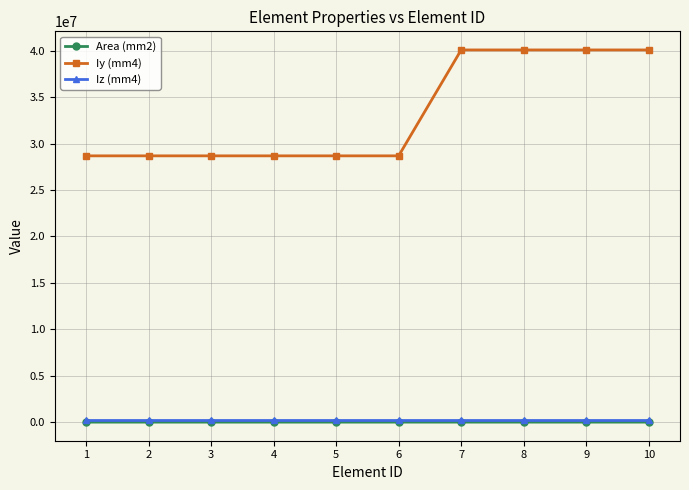

Which series has the largest total across all categories?

Iy (mm4)